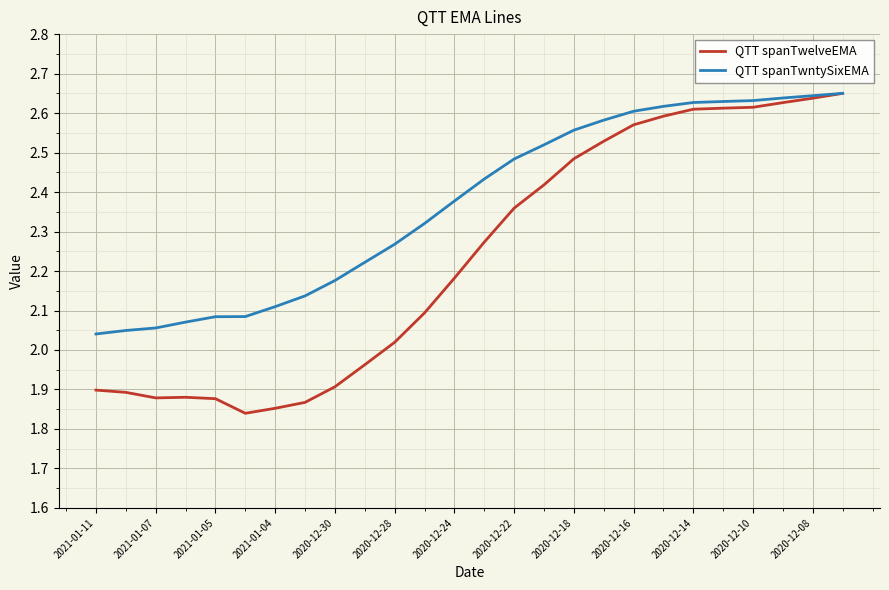

List the series in order of their overall mean, highest first.

QTT spanTwntySixEMA, QTT spanTwelveEMA